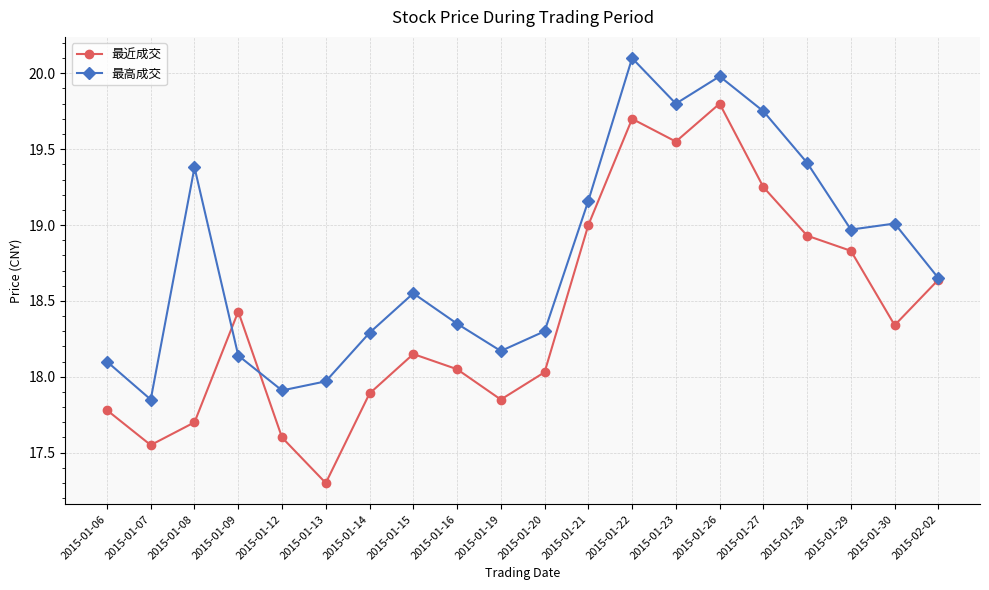

At which category does the chart reach its minimum across all series?

2015-01-13